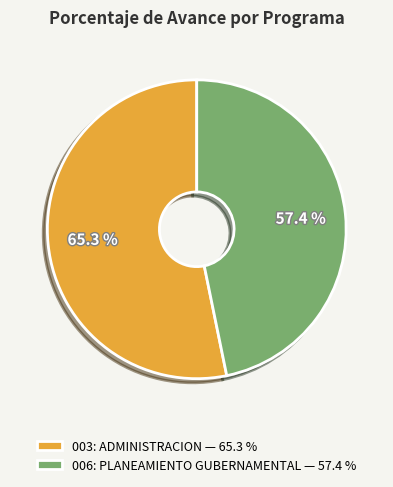

What is the largest slice in the pie chart?

003: ADMINISTRACION